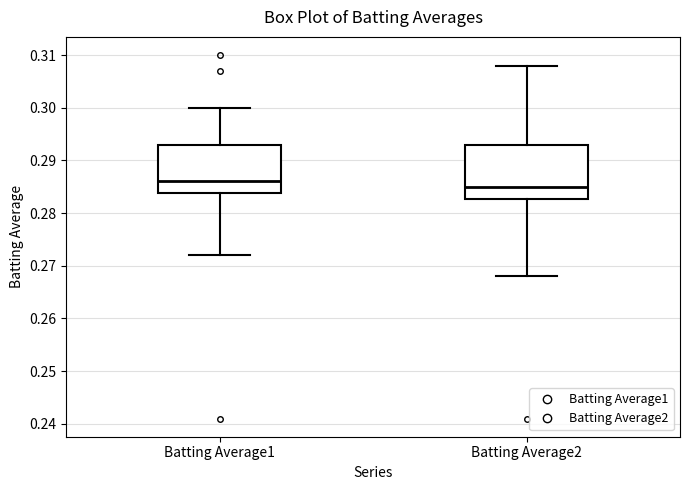

Reading left to right, transcribe this box plot: for each box, give where its median line is, the range the box spans, and where its two whiskers end, as read against the y-axis. The values are not printed on the chart, so give them approximately, as read against the axis.

Batting Average1: median 0.286, box 0.284 to 0.293, whiskers 0.272 to 0.300
Batting Average2: median 0.285, box 0.283 to 0.293, whiskers 0.268 to 0.308